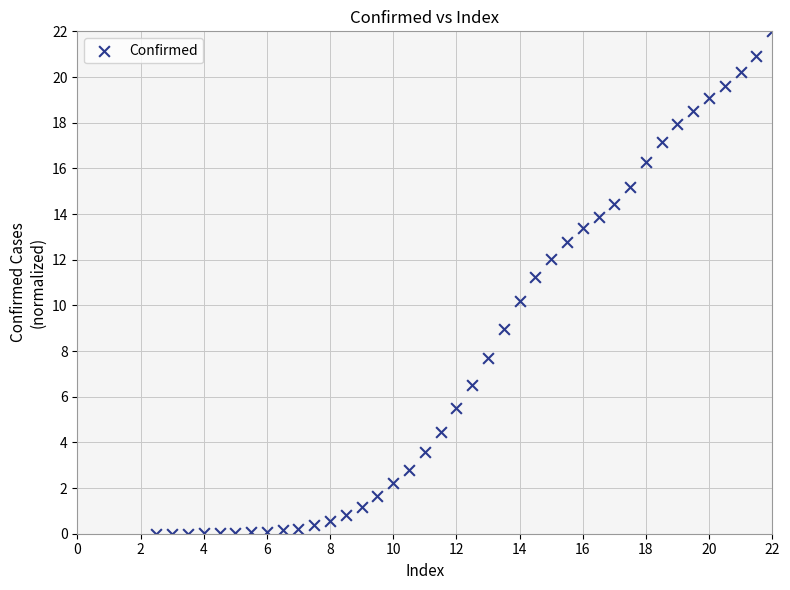

What Y value in the scatter plot is closest to 11?

11.2